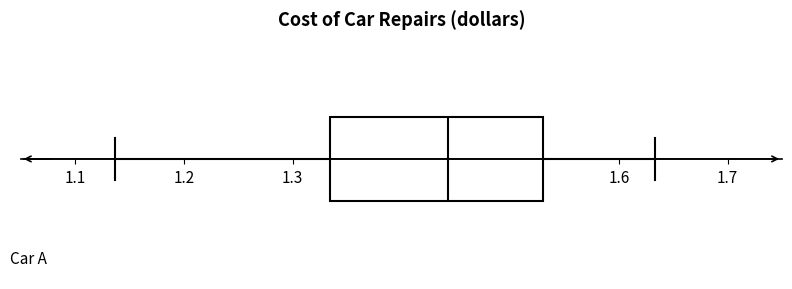

Read this box plot against the x-axis: the position of the median line, the range covered by the box, and the ends of both whiskers. The values are not printed on the chart, so give them approximately, as read against the axis.

median 1.44, box 1.33 to 1.53, whiskers 1.14 to 1.63